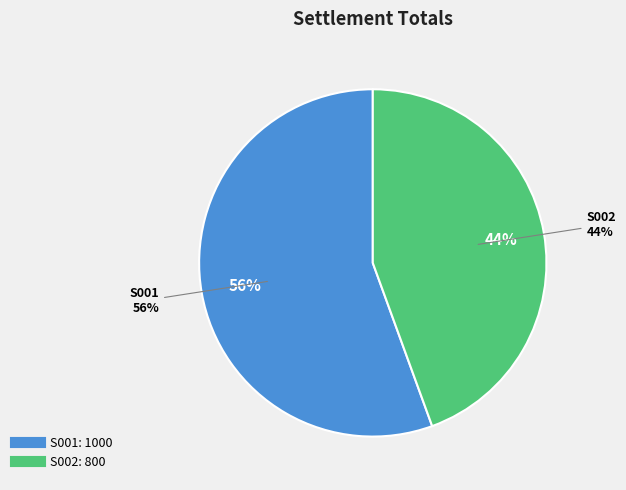

How many segments does this pie chart have?

2